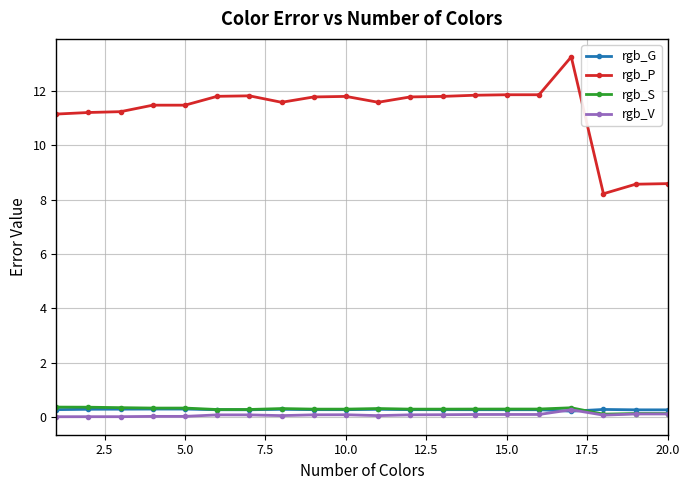

What is the greatest value displayed?

13.3